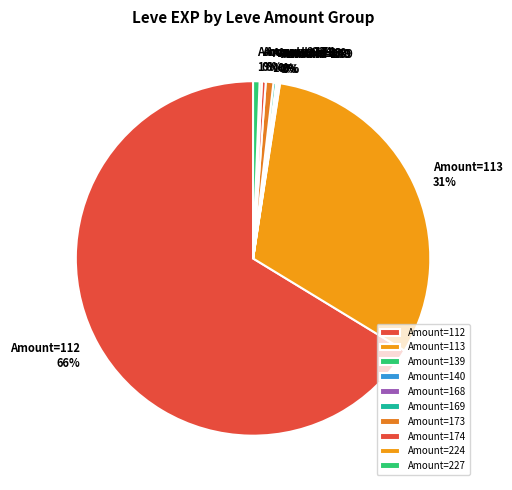

Is it true that Amount=113 is 43% of the pie?

False